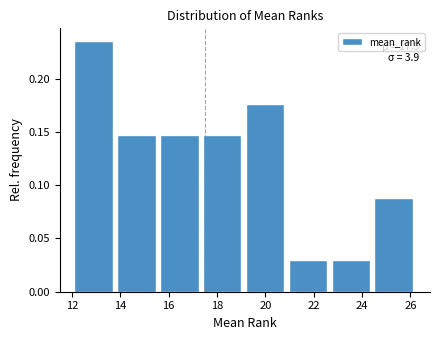

Over which range of the x-axis is the bar tallest?

12.0 to 13.8